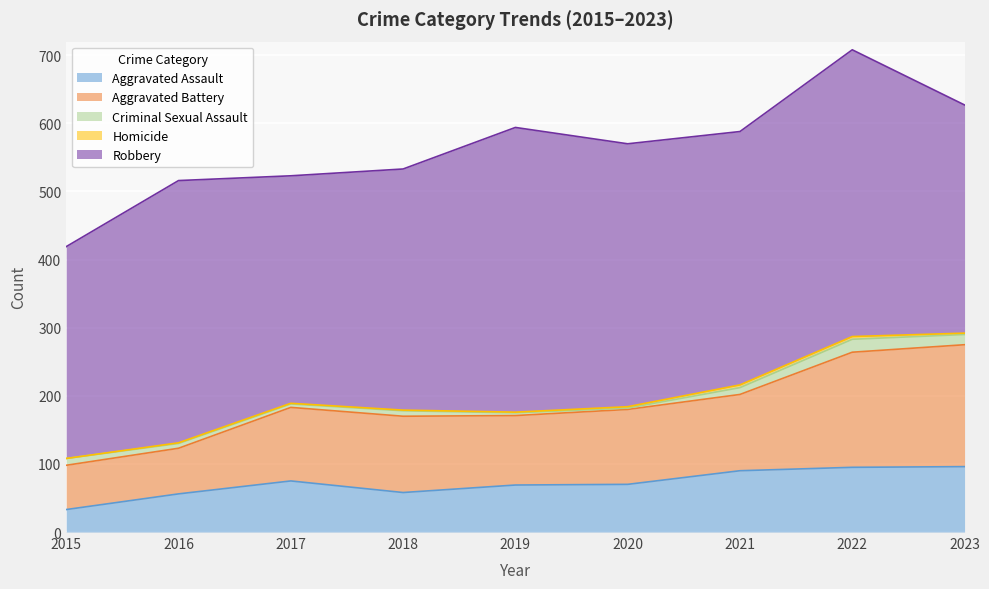

Where is Aggravated Battery nearest to the value 122?

2018